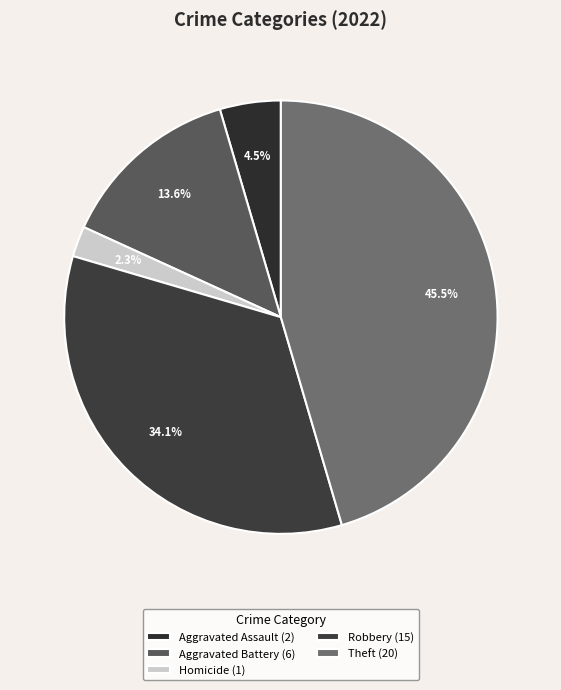

To the nearest percent, what is the difference between the largest and smallest slice percentages?

43%